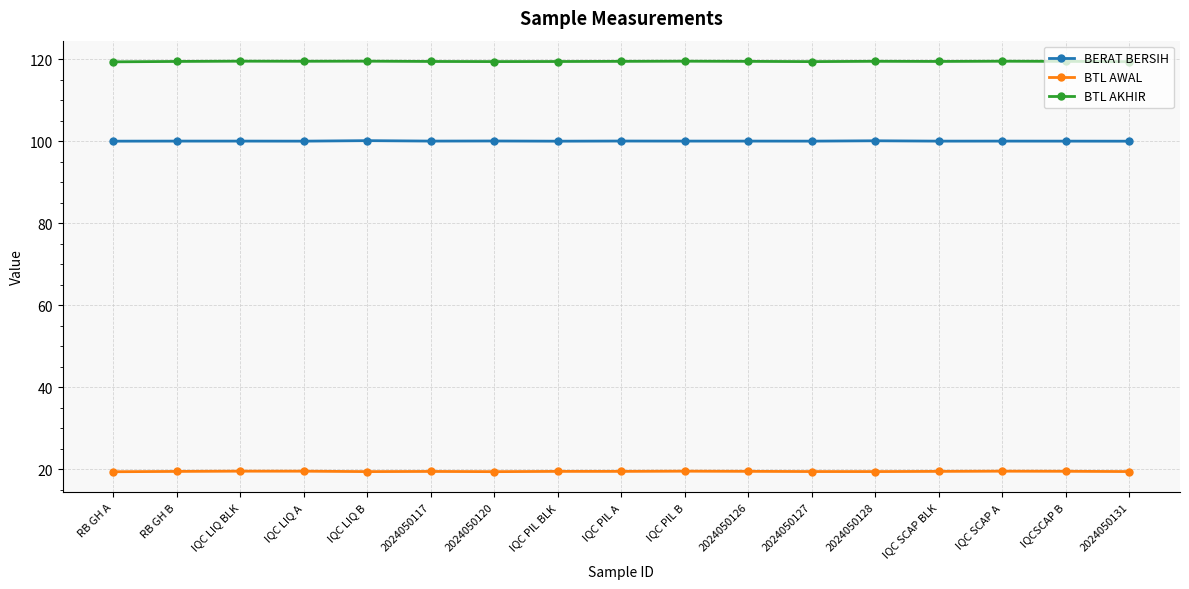

What is the difference between the maximum and minimum values in the BTL AKHIR series?

0.2